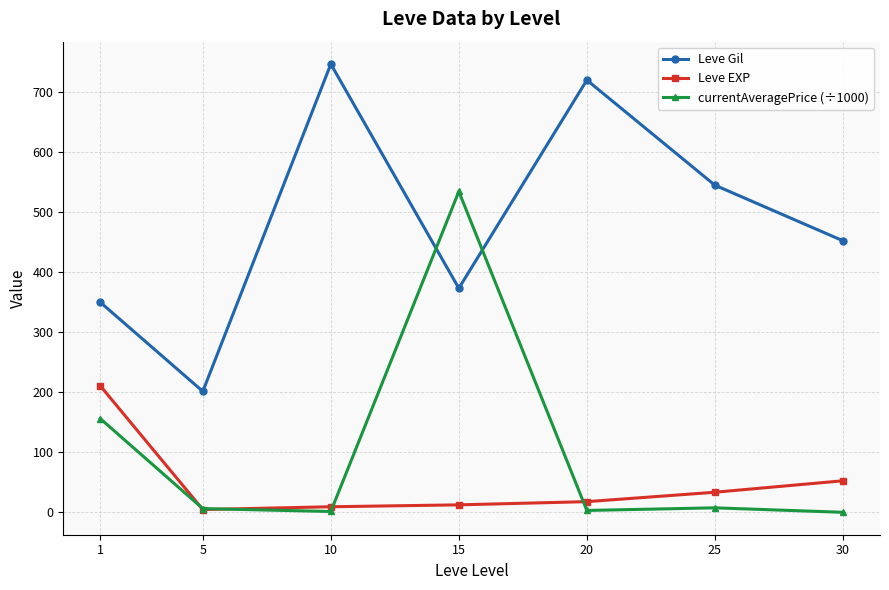

Which series changed the most between 1 and 20?

Leve Gil